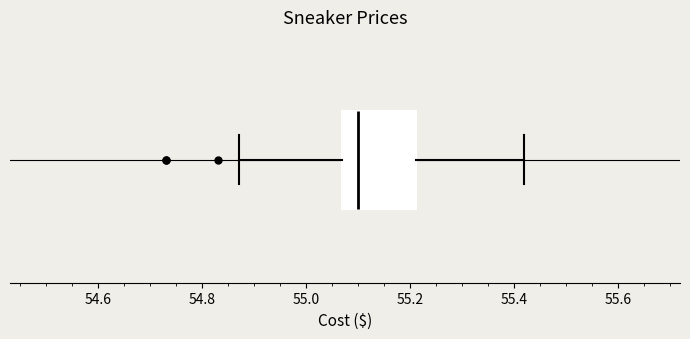

Read this box plot against the x-axis: the position of the median line, the range covered by the box, and the ends of both whiskers. The values are not printed on the chart, so give them approximately, as read against the axis.

median 55.10, box 55.08 to 55.22, whiskers 54.88 to 55.42